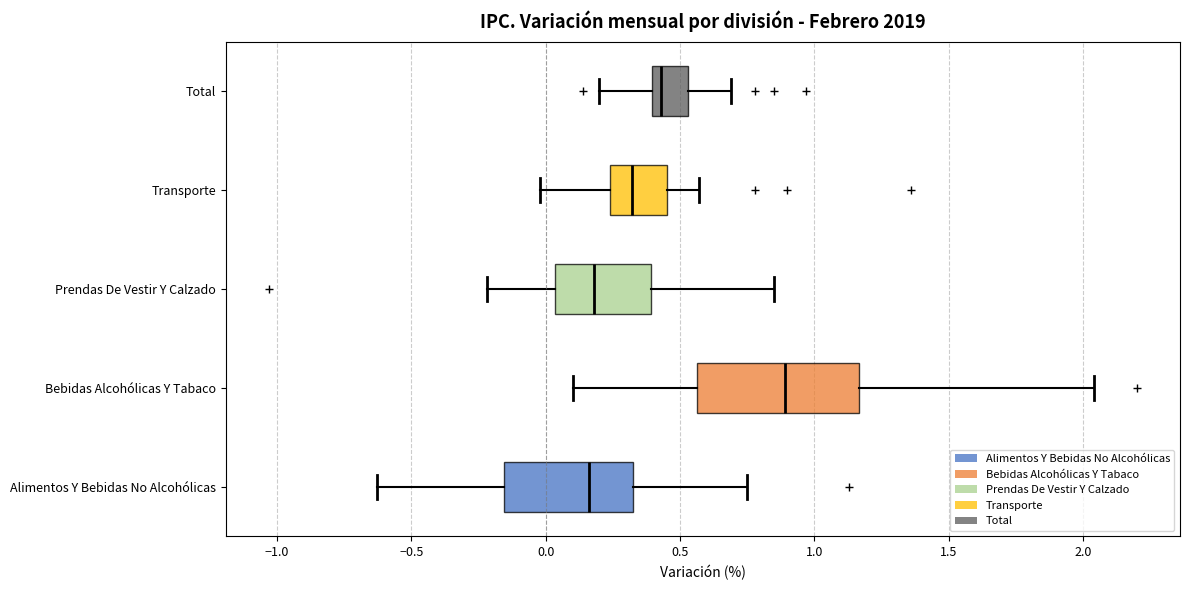

Which box is the widest, from its left edge to its right edge?

Bebidas Alcohólicas Y Tabaco